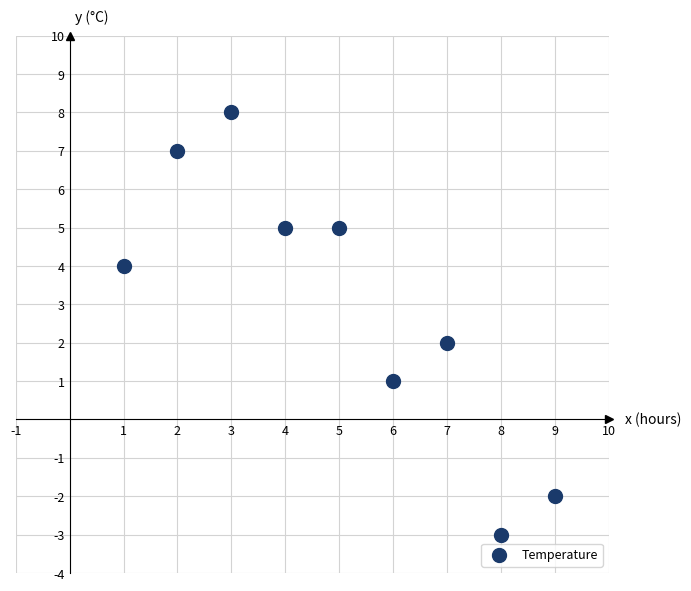

What is the range of X values (max minus min)?

8